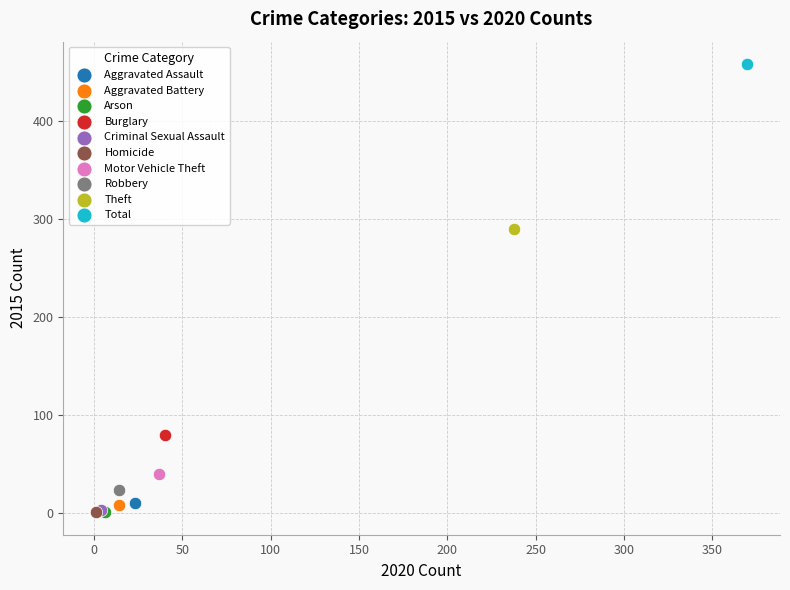

What are all the series names shown in the legend?

Aggravated Assault, Aggravated Battery, Arson, Burglary, Criminal Sexual Assault, Homicide, Motor Vehicle Theft, Robbery, Theft, Total